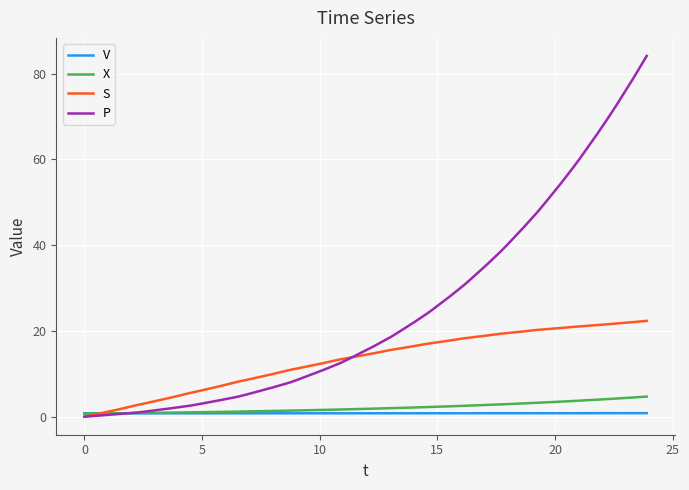

Rank the series by their maximum value, from lowest to highest.

V, X, S, P